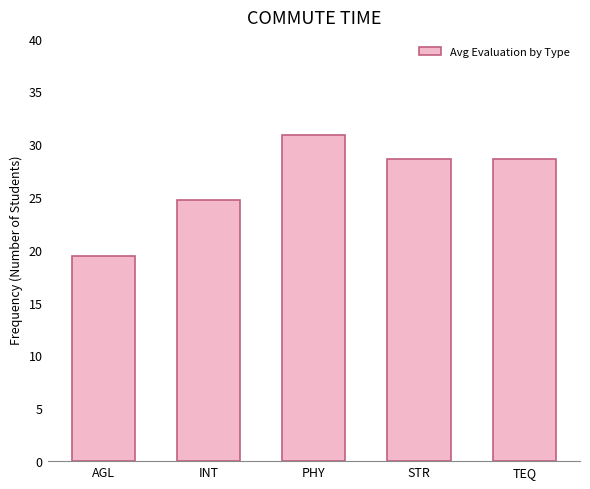

Approximately how many times larger is the value at AGL compared to INT?

0.8